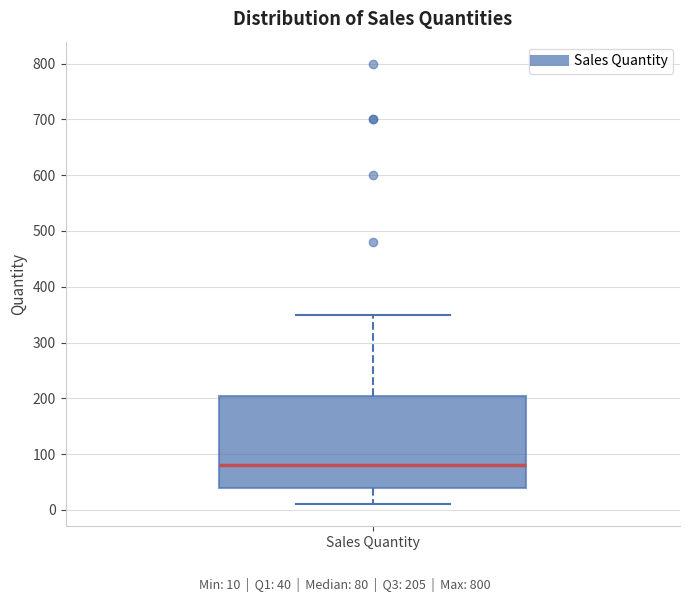

Read this box plot against the y-axis: the position of the median line, the range covered by the box, and the ends of both whiskers. The values are not printed on the chart, so give them approximately, as read against the axis.

median 80, box 40 to 210, whiskers 10 to 350